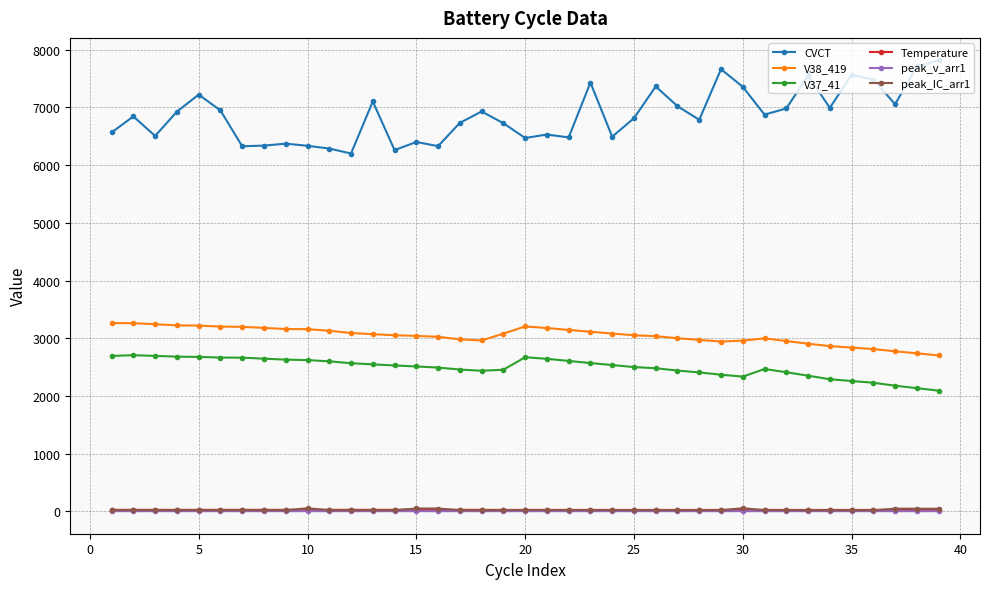

What is the smallest value displayed?

3.8